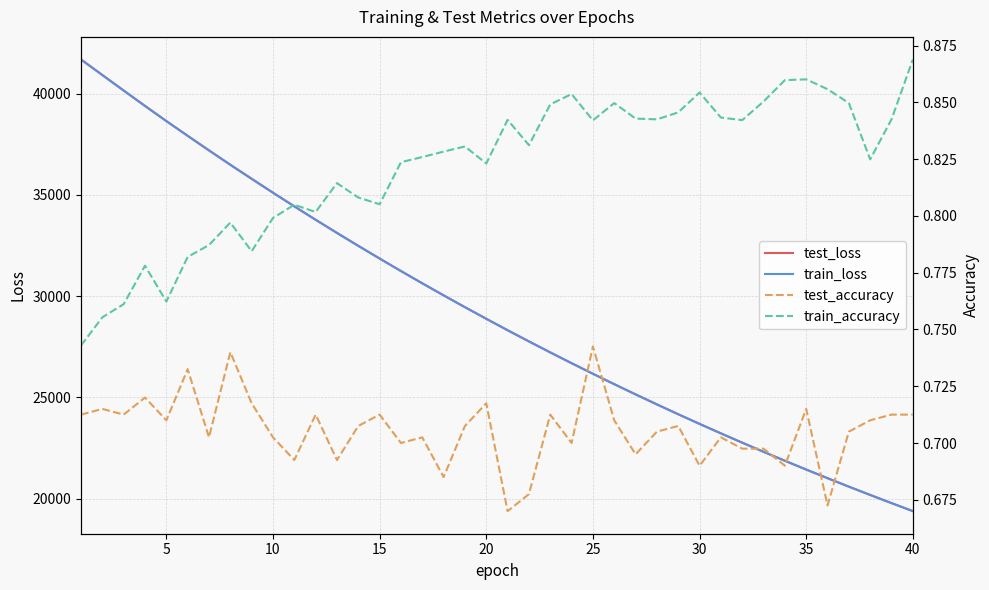

True or false: train_loss and test_loss cross at least once.

False